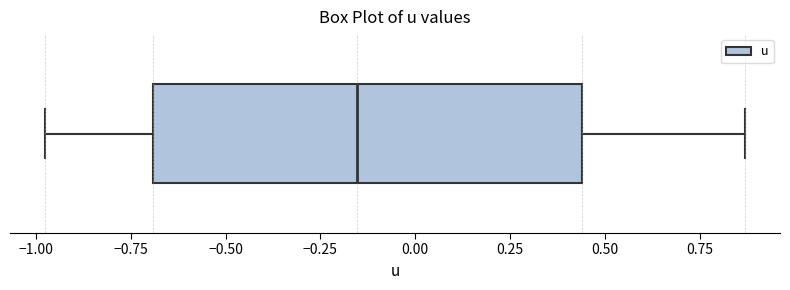

Read this box plot against the x-axis: the position of the median line, the range covered by the box, and the ends of both whiskers. The values are not printed on the chart, so give them approximately, as read against the axis.

median -0.15, box -0.70 to 0.45, whiskers -1.00 to 0.85